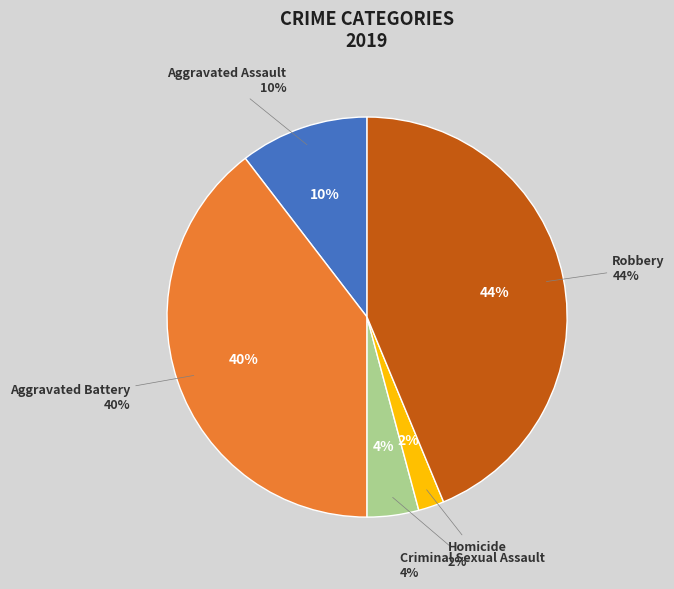

Is it true that Homicide is 2% of the pie?

True